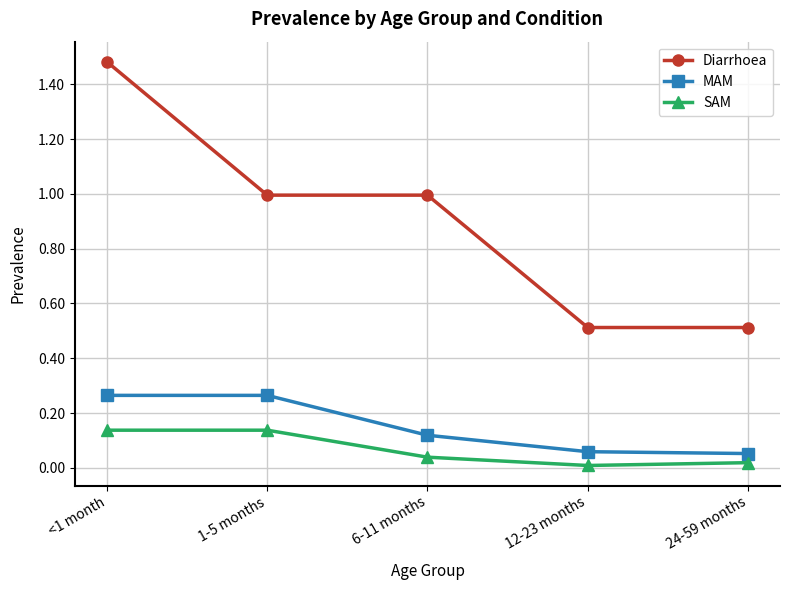

At which category does SAM reach its first local valley?

12-23 months